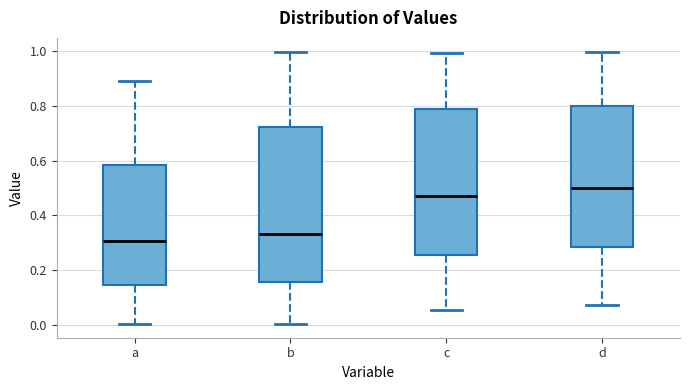

Where does the lower whisker of the box for c end on the y-axis? The values are not printed on the chart, so give them approximately, as read against the axis.

0.06